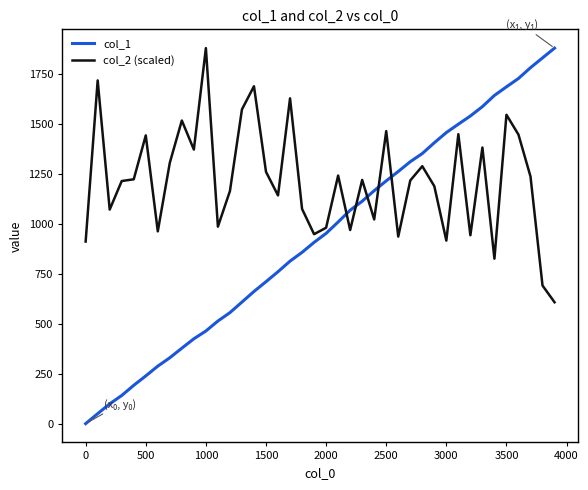

What is the highest value of the col_2 (scaled) series?

1881.0